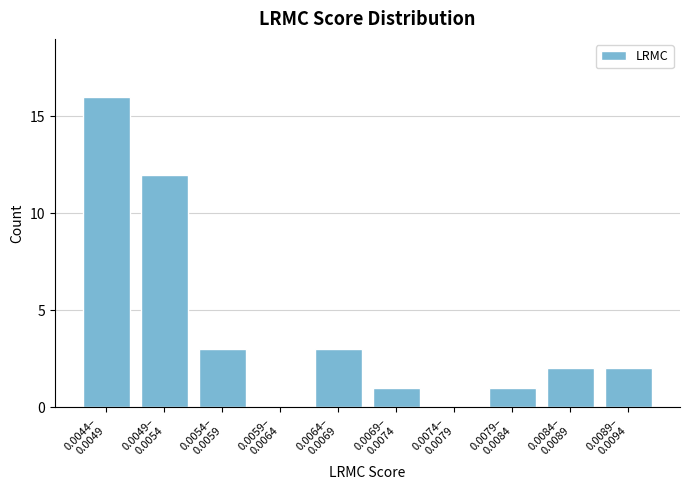

What is the sum of all values?

40